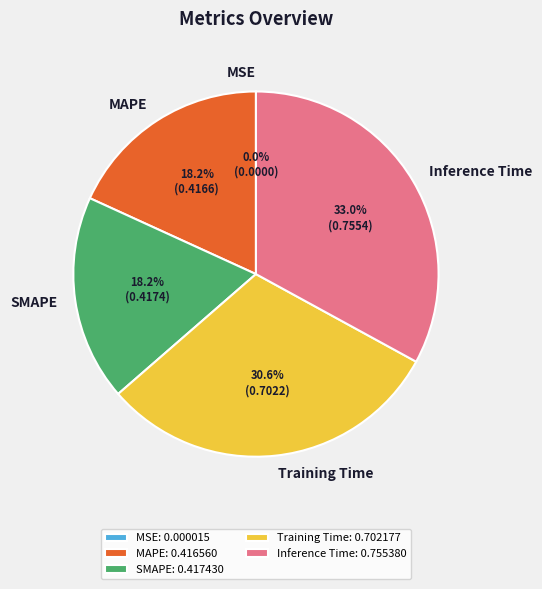

Combined, what portion of the pie is Training Time and Inference Time?

63.6%